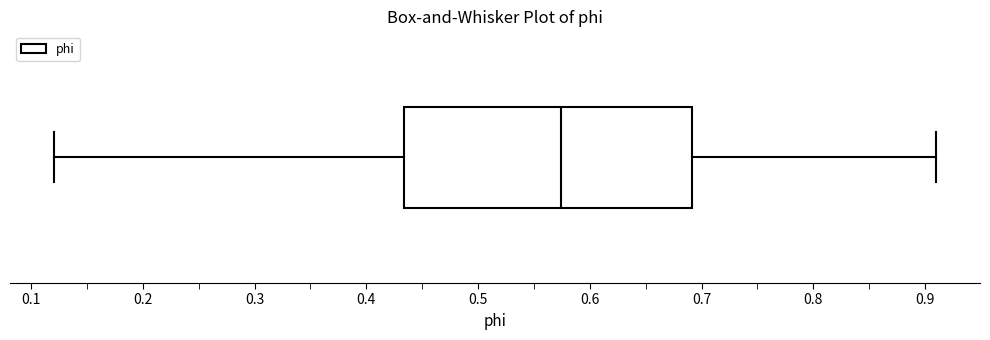

Where does the left whisker of the box end on the x-axis? The values are not printed on the chart, so give them approximately, as read against the axis.

0.12